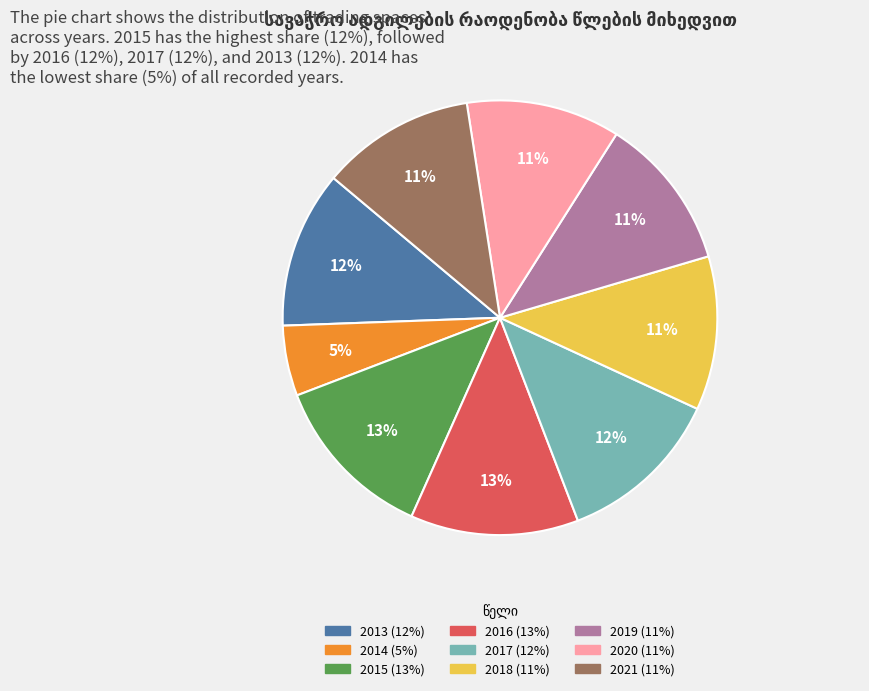

The 2019 slice represents 2% of the pie. True or false?

False